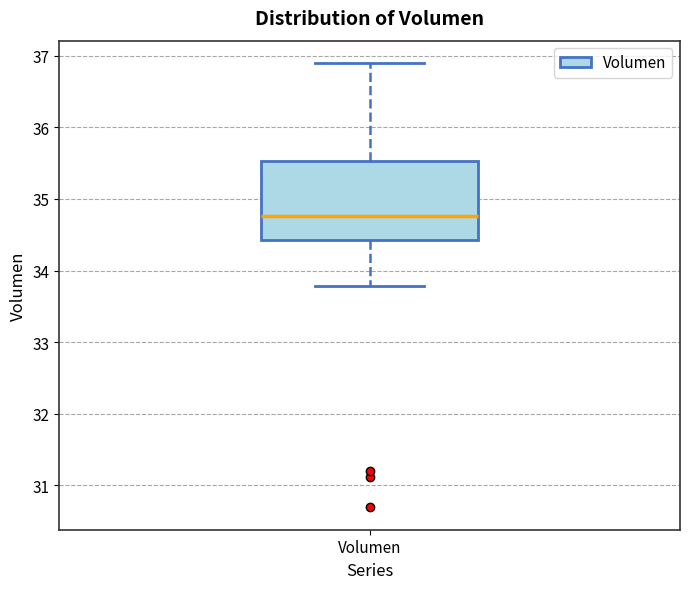

Transcribe this box plot: give where the median line is, the range the box spans, and where the two whiskers end, as read against the y-axis. The values are not printed on the chart, so give them approximately, as read against the axis.

median 34.8, box 34.4 to 35.5, whiskers 33.8 to 36.9